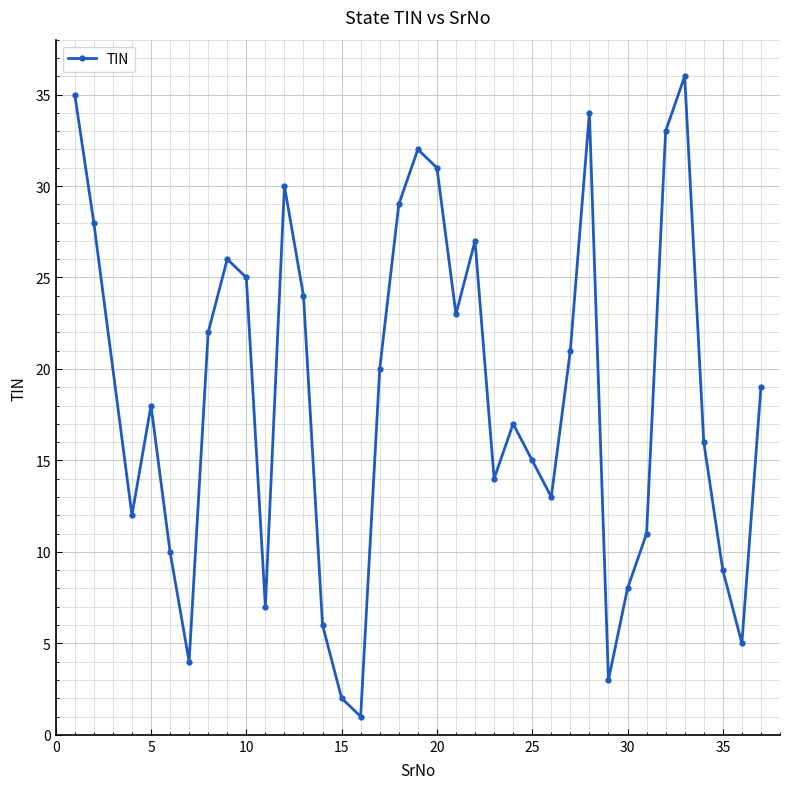

What is the difference between the maximum and minimum values?

35